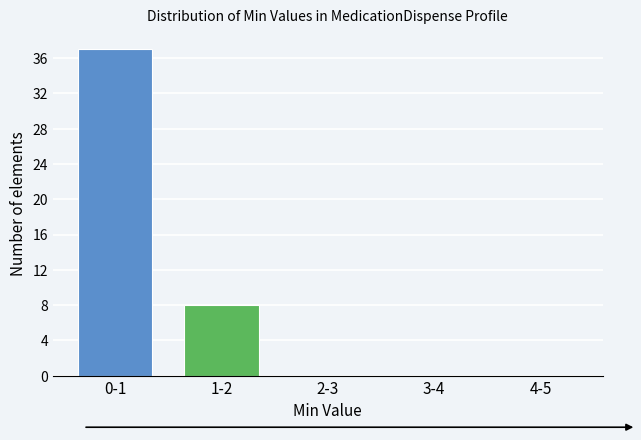

Reading right to left, extract all data points from this chart.

4-5=0	3-4=0	2-3=0	1-2=8	0-1=37